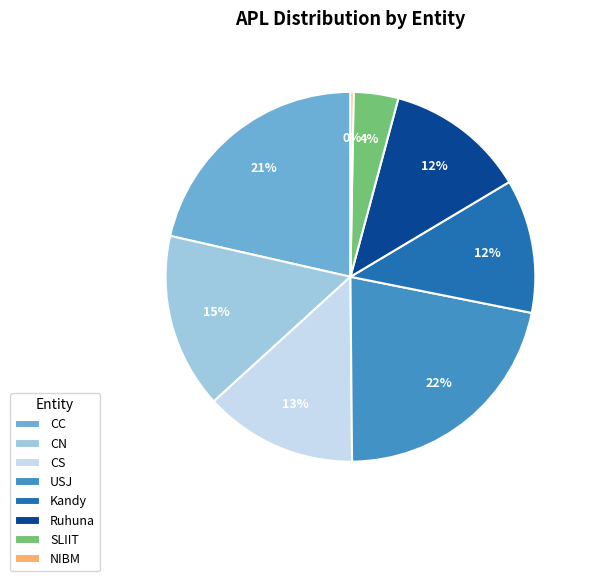

True or false: CC accounts for 35% of the total.

False